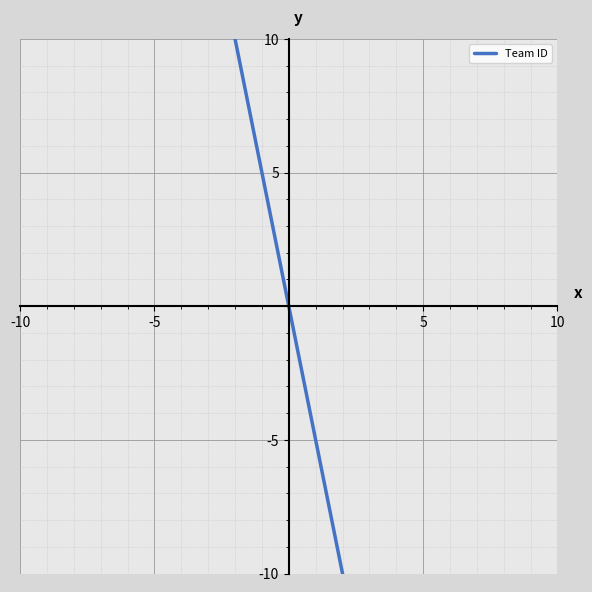

How many values exceed 2?

10